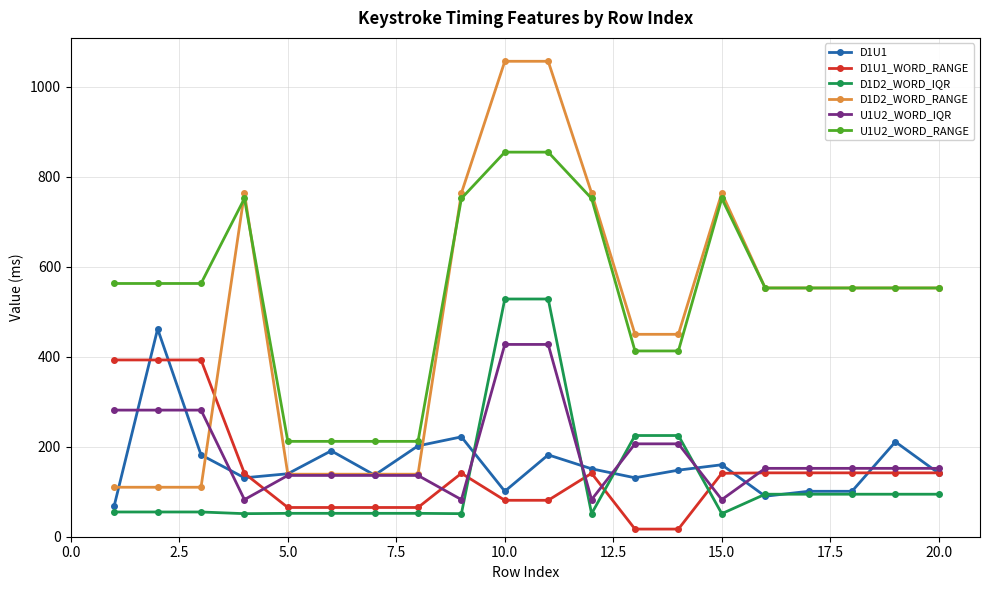

Which series has the widest spread of values?

D1D2_WORD_RANGE